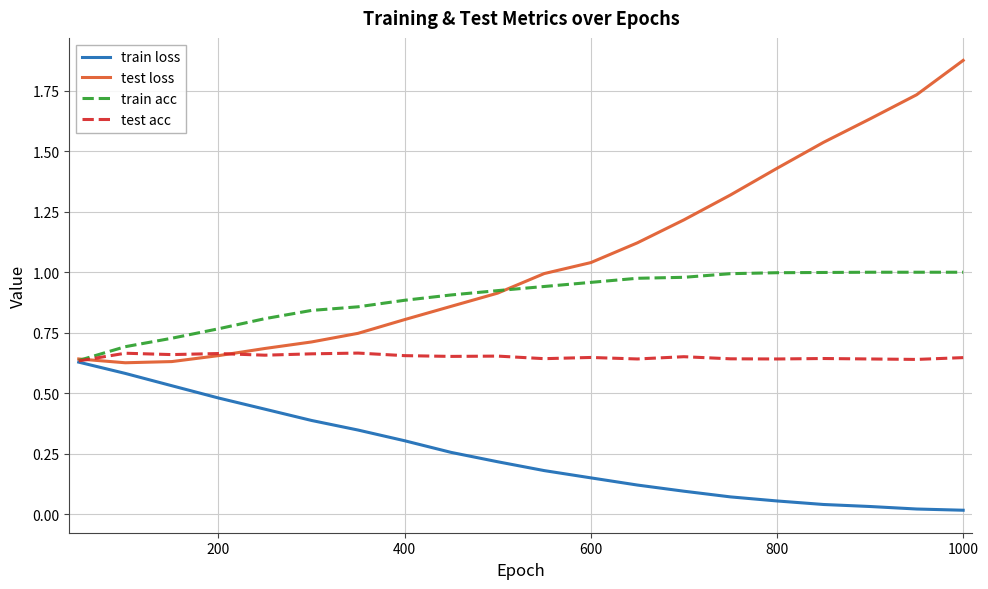

What is the average value of the train loss series?

0.2